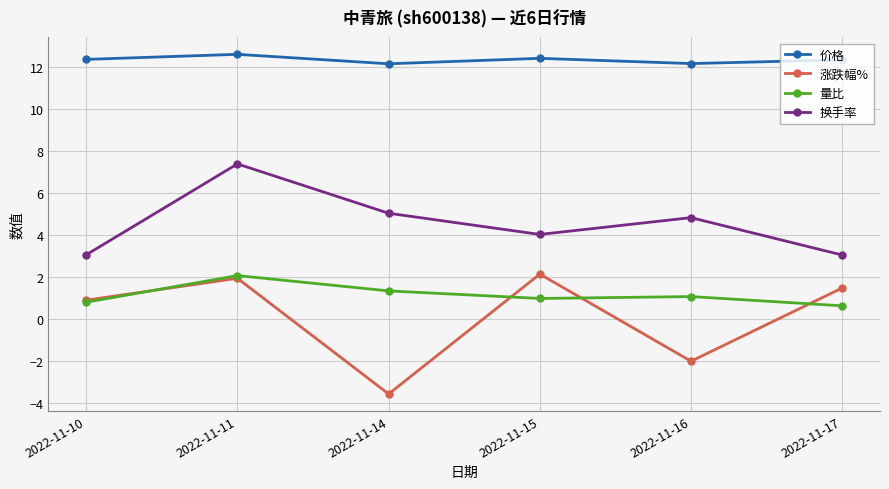

What is the value of the 价格 point at the 2nd from the left?

12.6